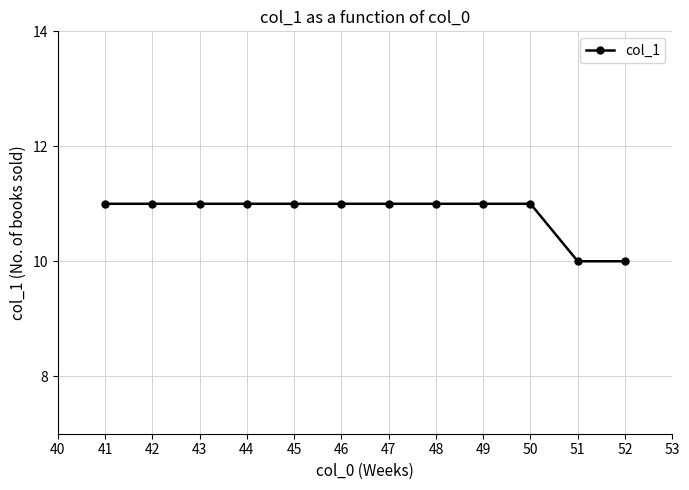

What is the maximum value shown in the chart?

11